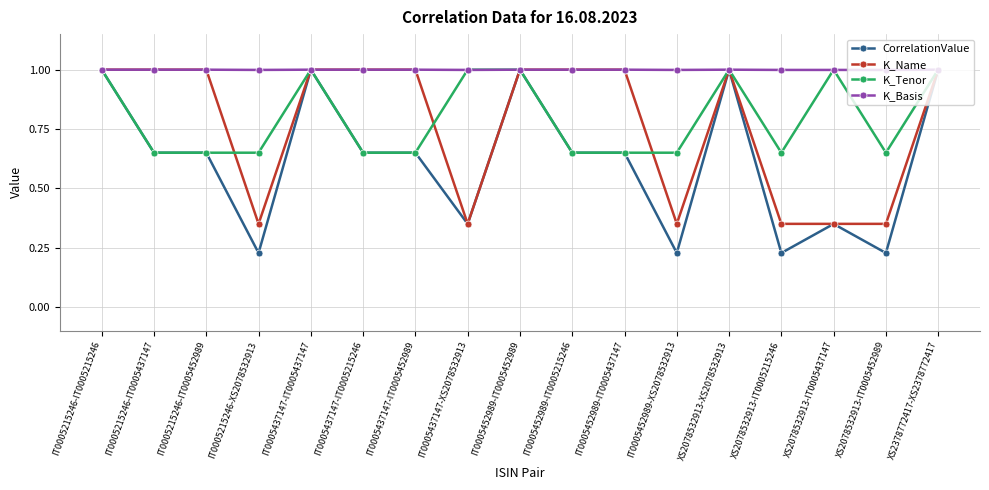

How many lines are shown in the chart?

4